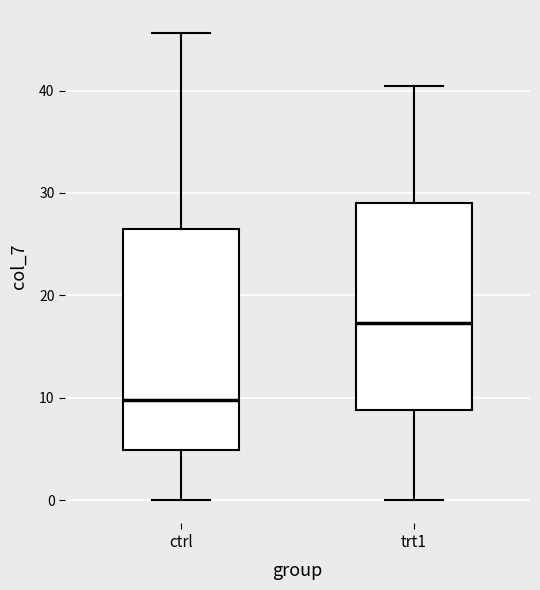

Reading left to right, read every box against the y-axis: the position of its median line, the range the box covers, and the ends of its whiskers. The values are not printed on the chart, so give them approximately, as read against the axis.

ctrl: median 10, box 5 to 26, whiskers 0 to 46
trt1: median 17, box 9 to 29, whiskers 0 to 40